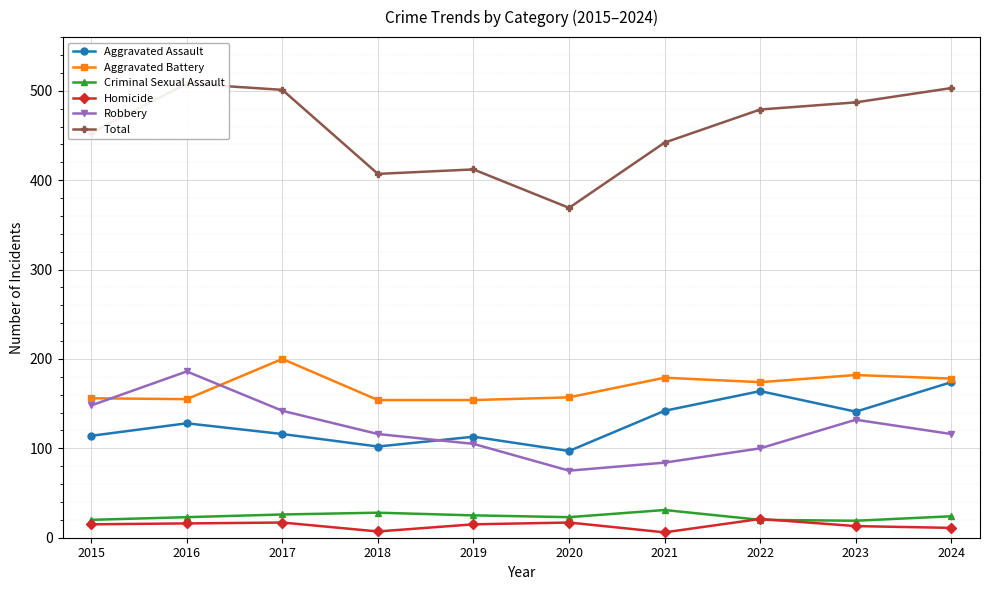

True or false: Homicide has more than 1 interior local peaks.

True